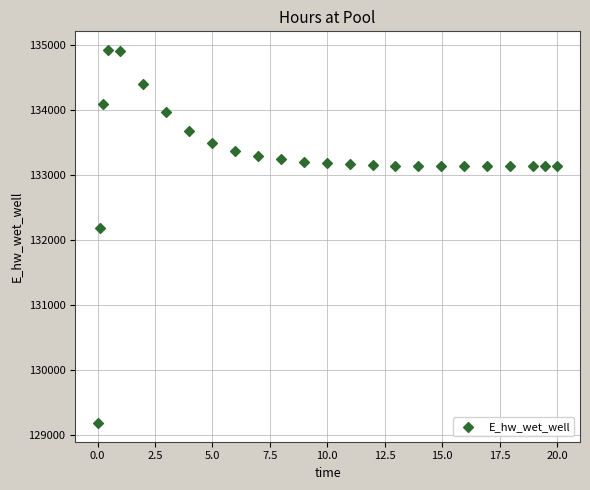

What is the range of X values (max minus min)?

20.0